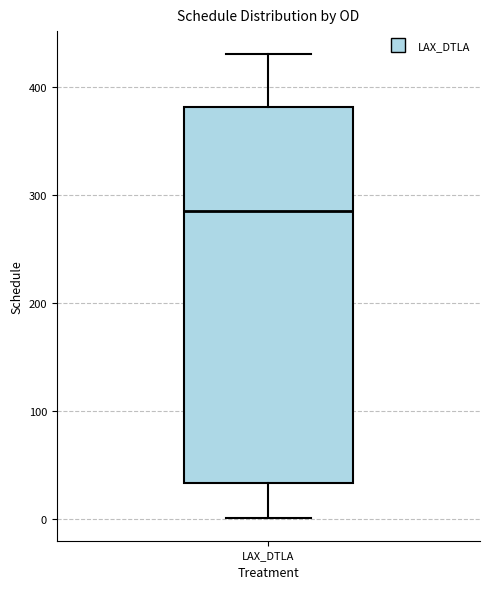

Where is the lower edge of the box for LAX_DTLA on the y-axis? The values are not printed on the chart, so give them approximately, as read against the axis.

30